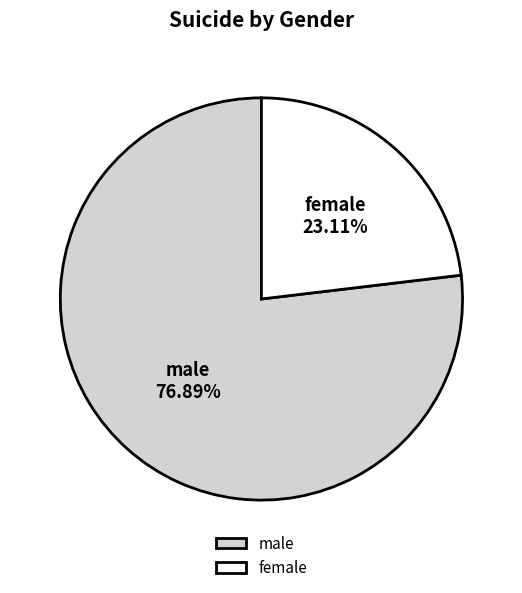

To the nearest percent, what percentage of the pie is male?

77%